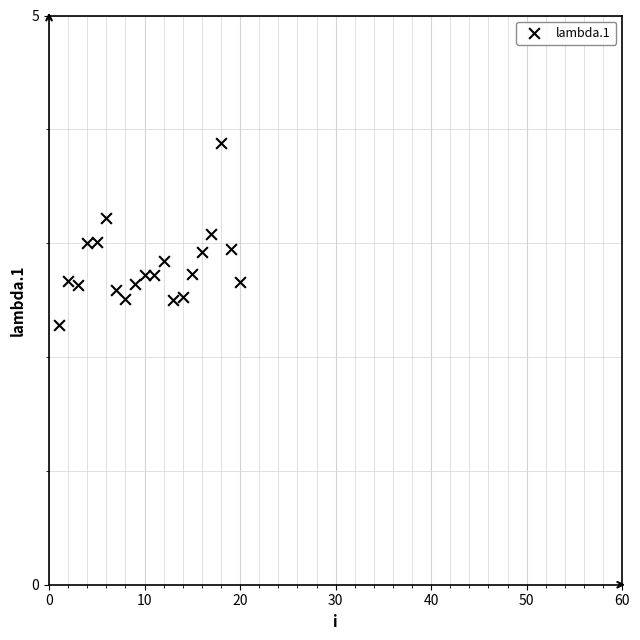

What is the range of Y values (max minus min)?

1.6